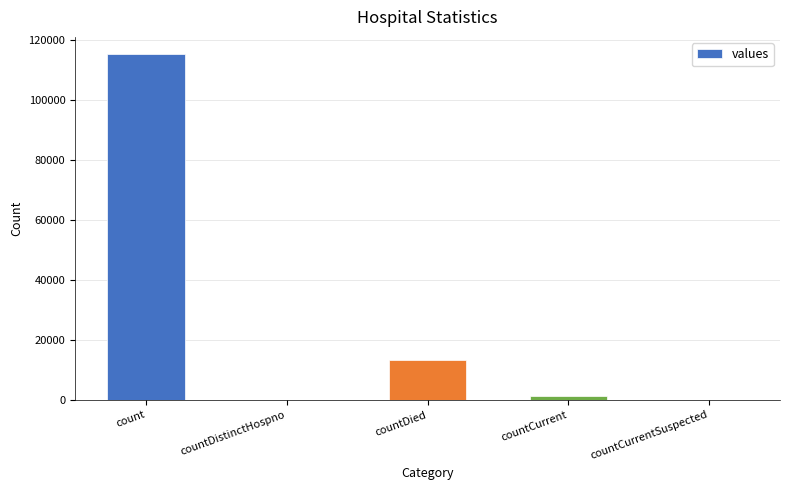

What is the change in value from count to countDied?

-102036